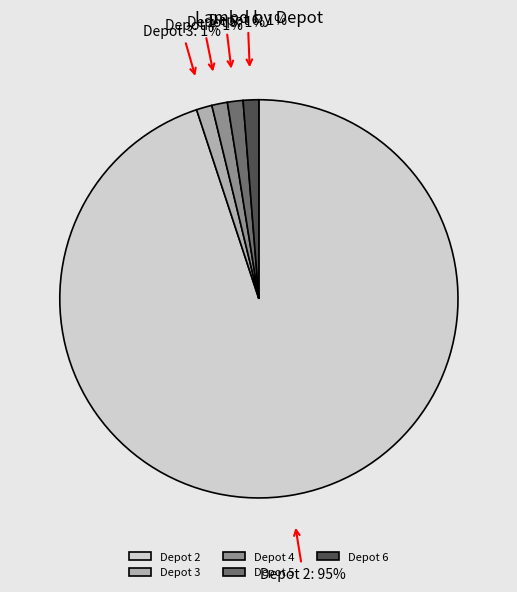

True or false: Depot 2 accounts for 99% of the total.

False